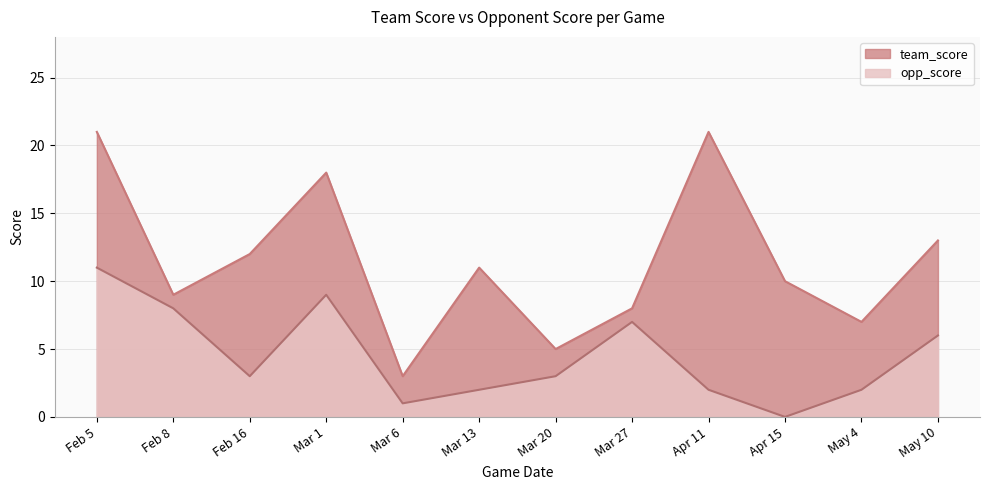

What is the sum of all team_score values?

138